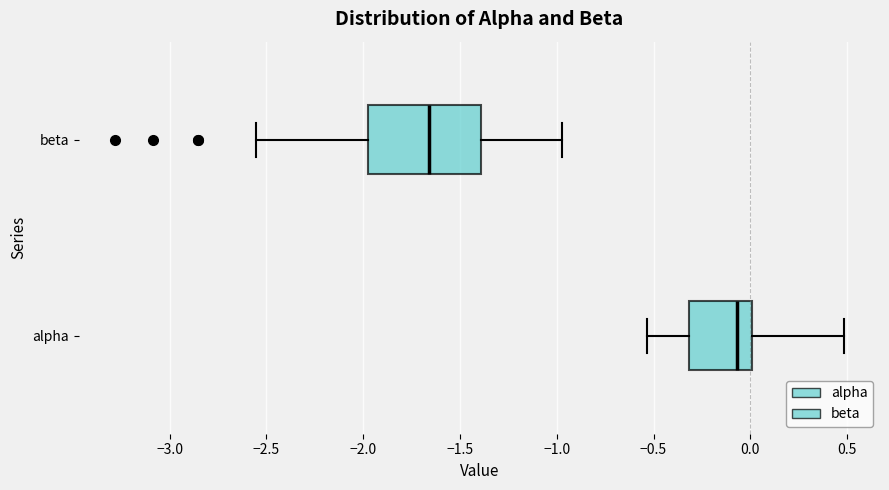

Comparing the boxes themselves (not the whiskers), which one is the widest?

beta